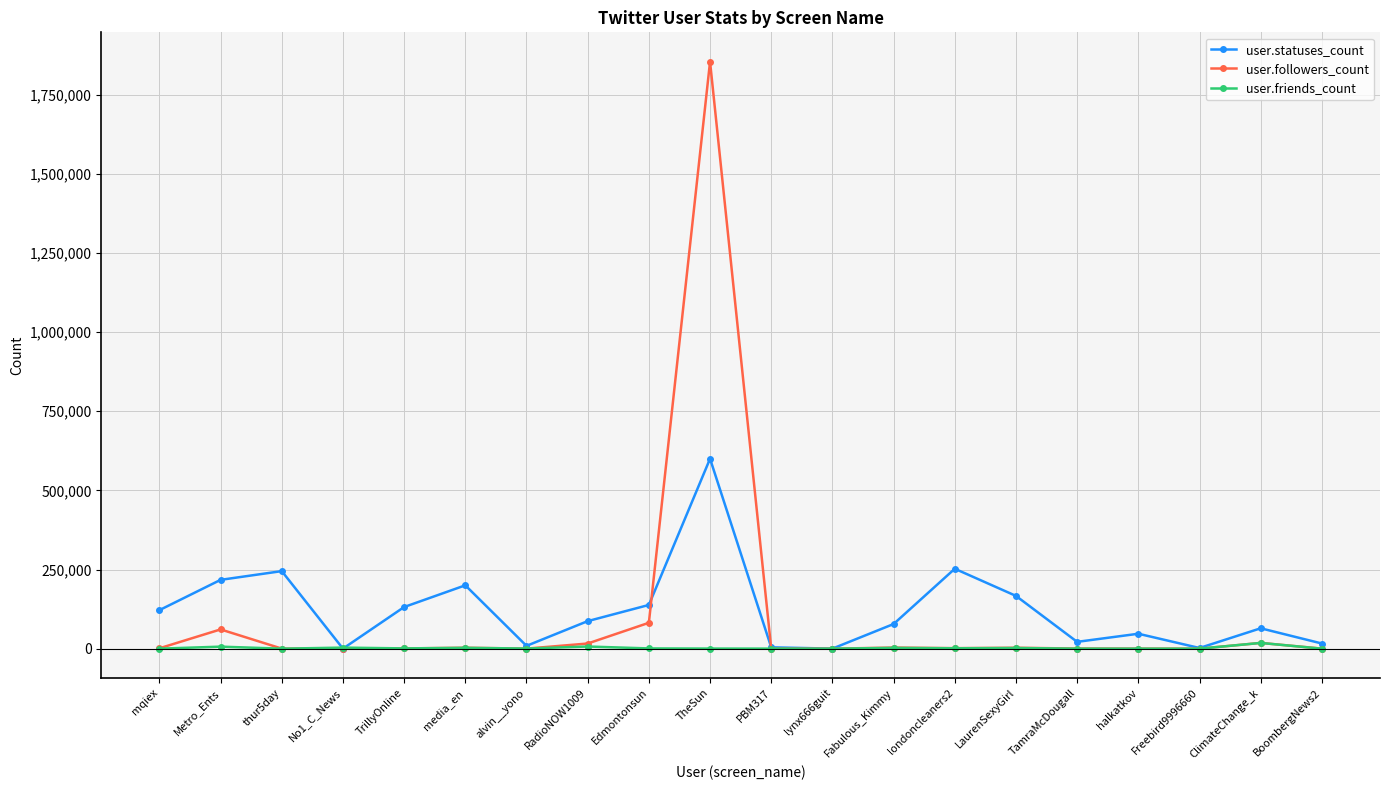

What is the label of the 10th point from the left?

TheSun